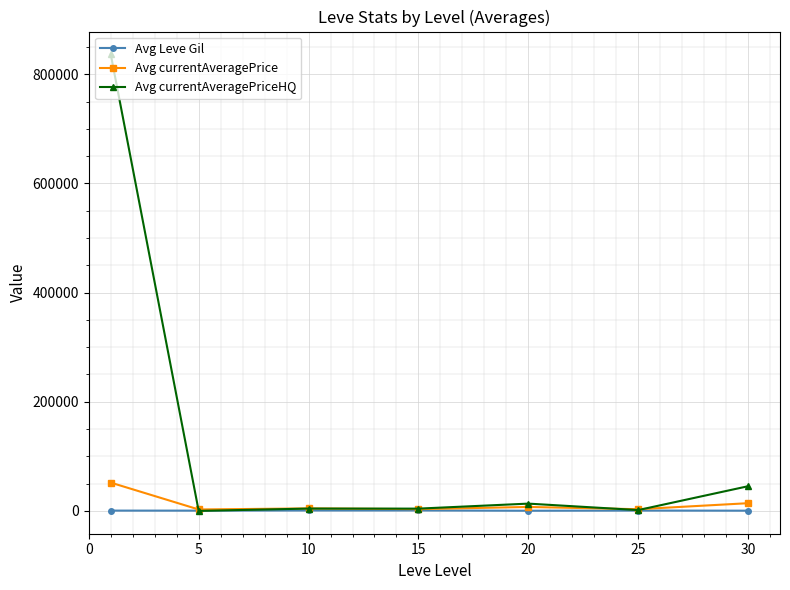

Rank the series by their maximum value, from lowest to highest.

Avg Leve Gil, Avg currentAveragePrice, Avg currentAveragePriceHQ